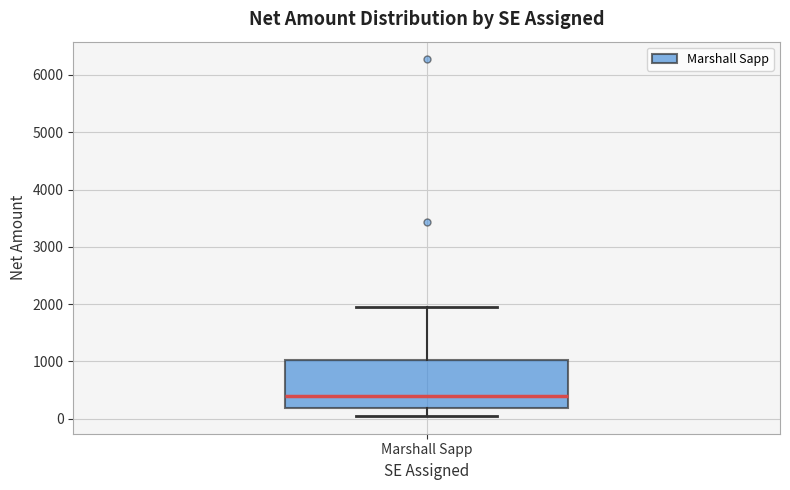

Read this box plot against the y-axis: the position of the median line, the range covered by the box, and the ends of both whiskers. The values are not printed on the chart, so give them approximately, as read against the axis.

median 400, box 200 to 1000, whiskers 0 to 2000